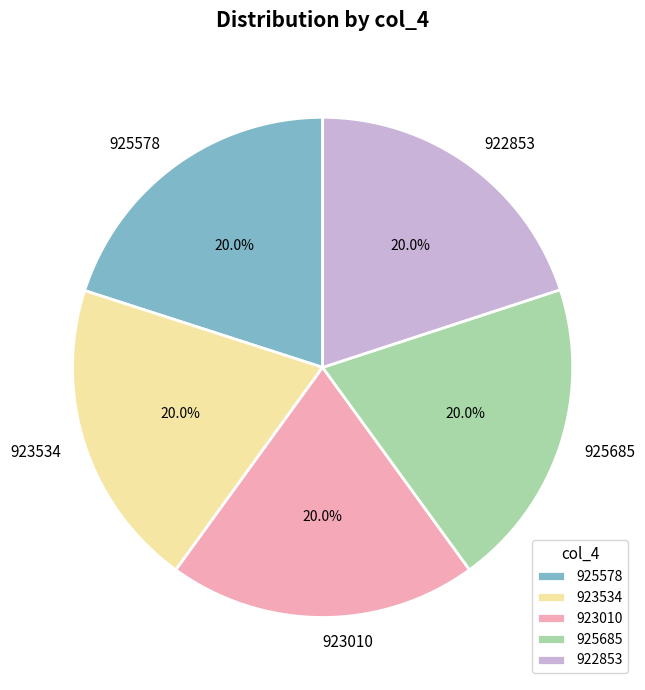

Combined, what portion of the pie is 925685 and 922853?

40.0%